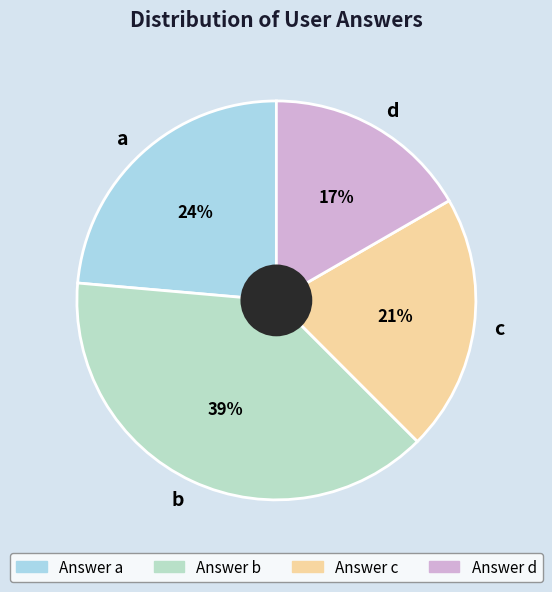

Is it true that b is 39% of the pie?

True